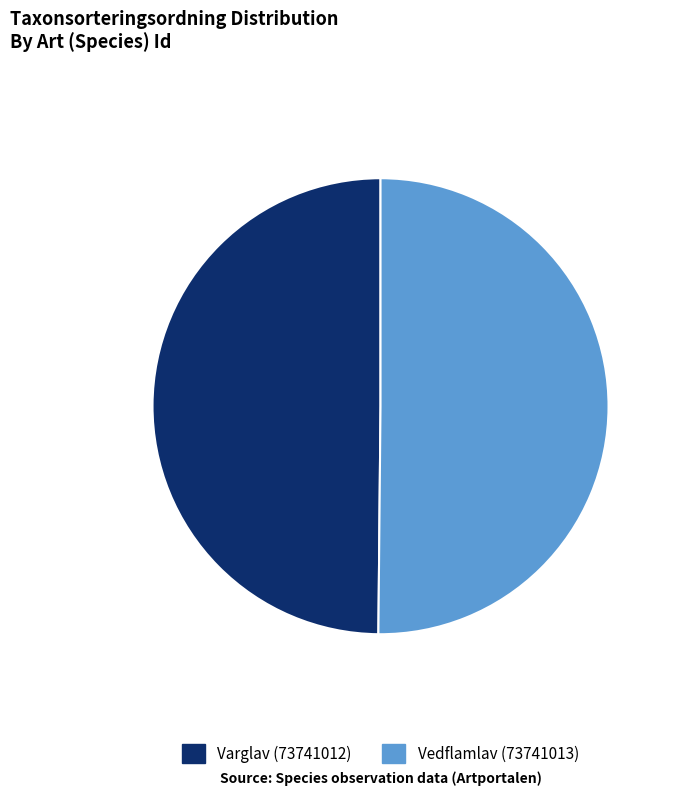

Combined, do Varglav (73741012) and Vedflamlav (73741013) account for over 50%?

Yes